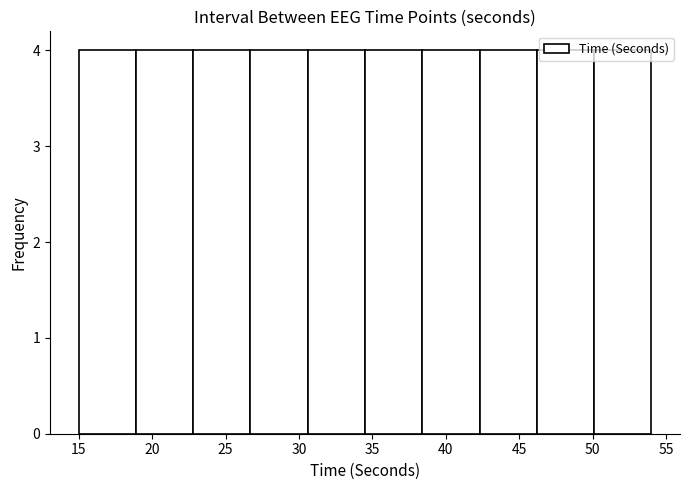

Reading left to right, transcribe this chart: for each bar, give the range it covers on the x-axis and its height. Neither the bar edges nor the heights are printed on the chart, so give them approximately, as read against the axes.

15.0 to 18.9: 4
18.9 to 22.8: 4
22.8 to 26.7: 4
26.7 to 30.6: 4
30.6 to 34.5: 4
34.5 to 38.4: 4
38.4 to 42.3: 4
42.3 to 46.2: 4
46.2 to 50.1: 4
50.1 to 54.0: 4